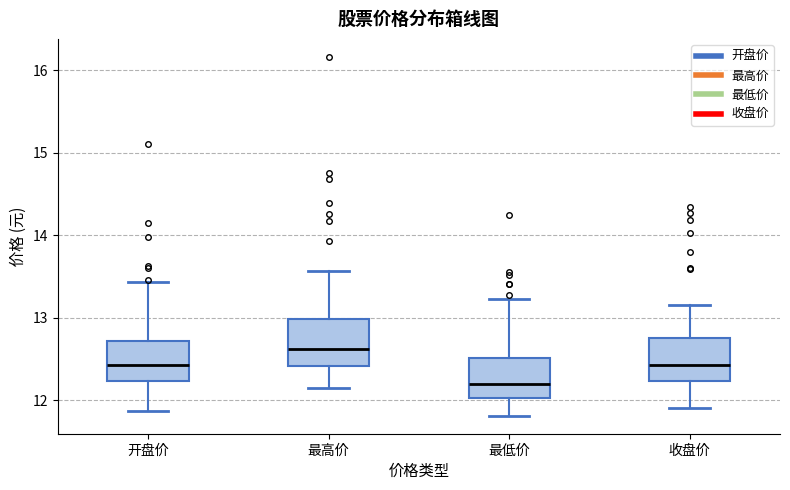

Where is the upper edge of the box for 开盘价 on the y-axis? The values are not printed on the chart, so give them approximately, as read against the axis.

12.7